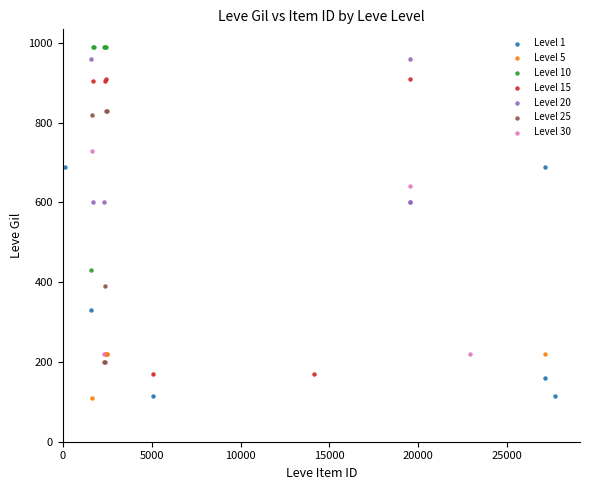

Which series has the largest Y range (max minus min)?

Level 15